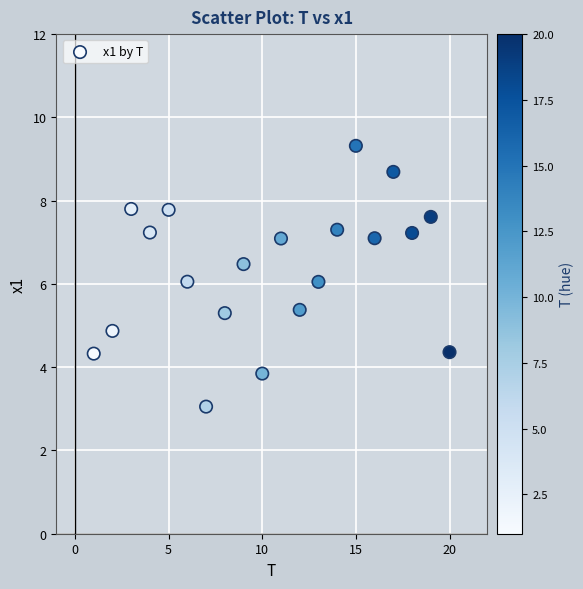

What is the range of X values (max minus min)?

19.0